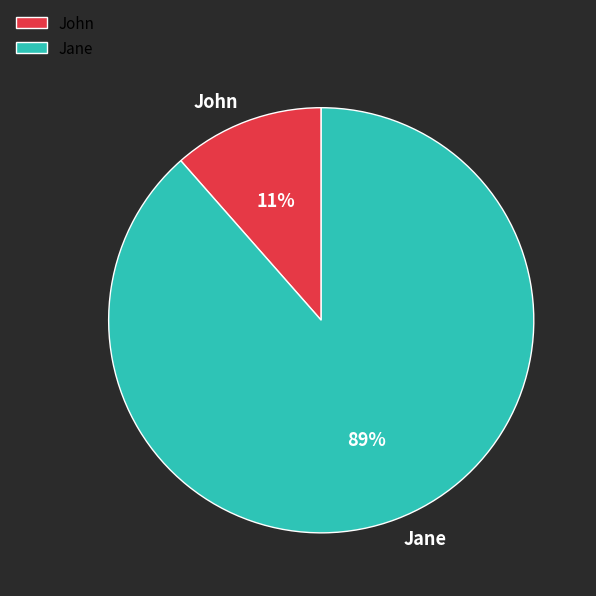

To the nearest percent, what portion does Jane represent?

89%